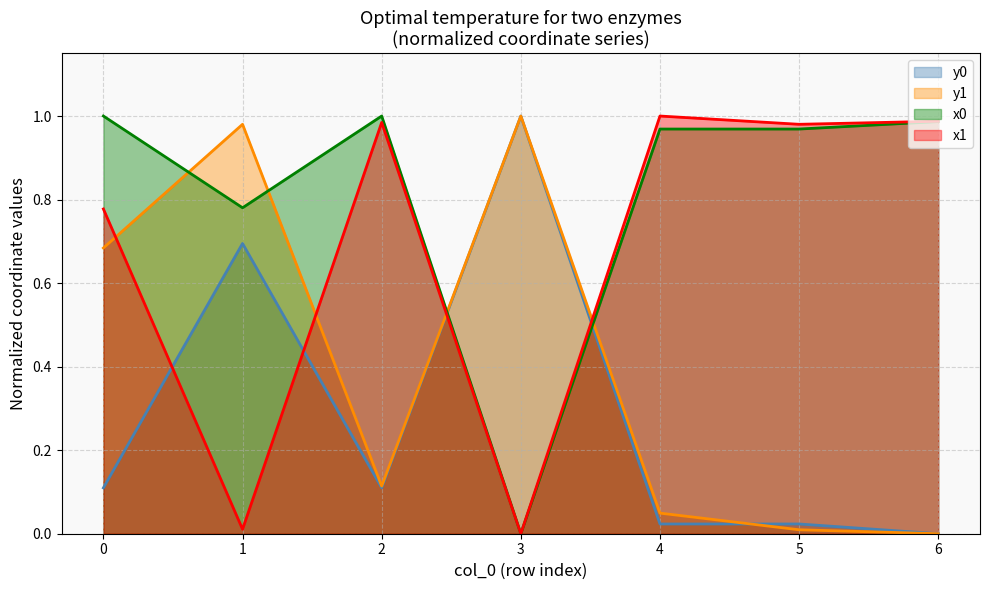

How many lines are shown in the chart?

4